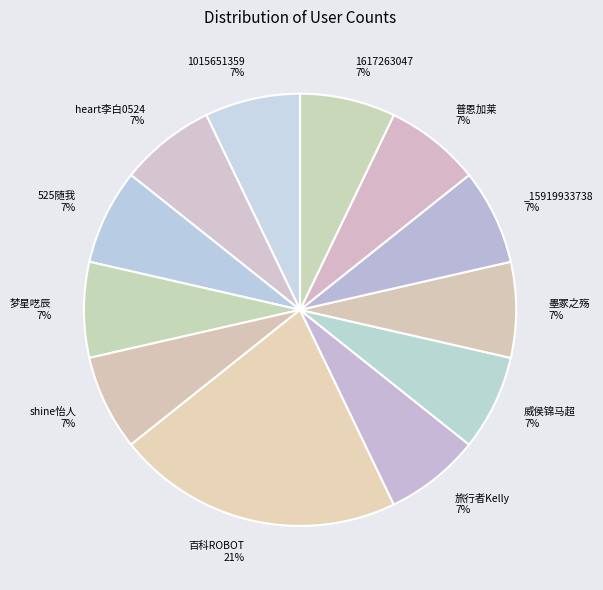

Is there any slice that represents more than half of the pie?

No